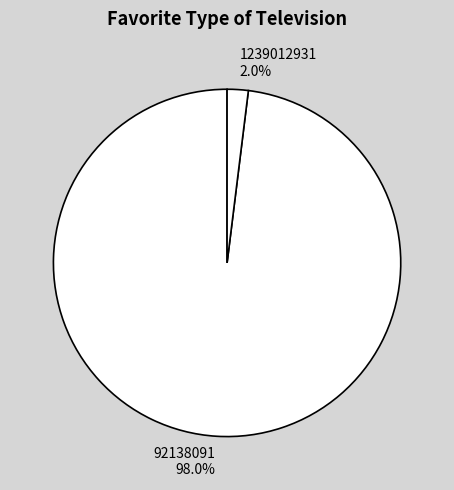

To the nearest percent, what is the average slice percentage?

50%